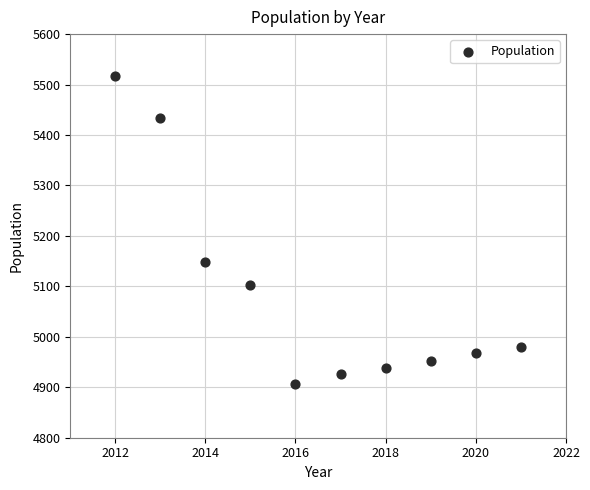

What is the average X value?

2016